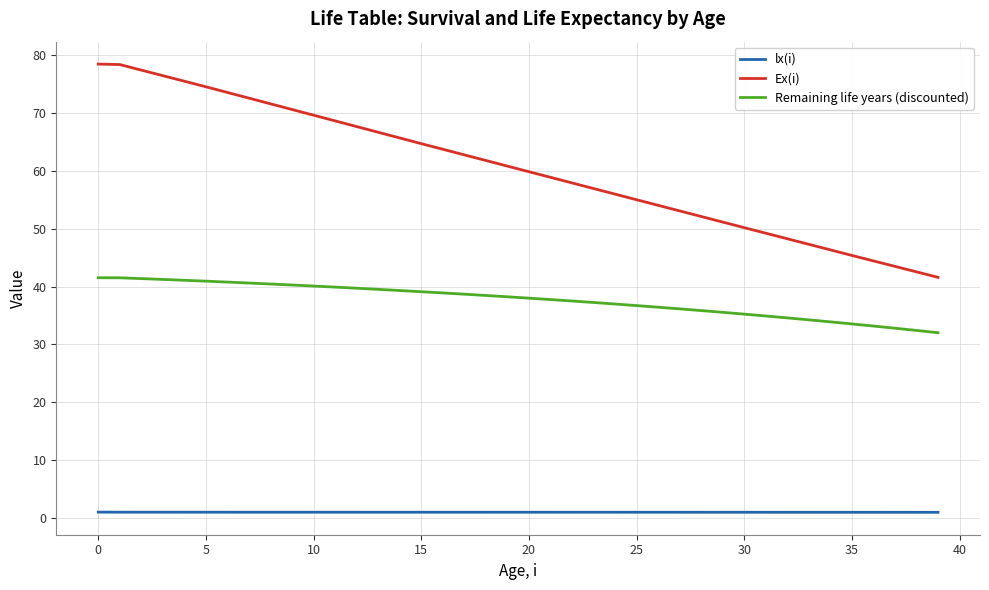

True or false: Remaining life years (discounted) and lx(i) cross at least once.

False